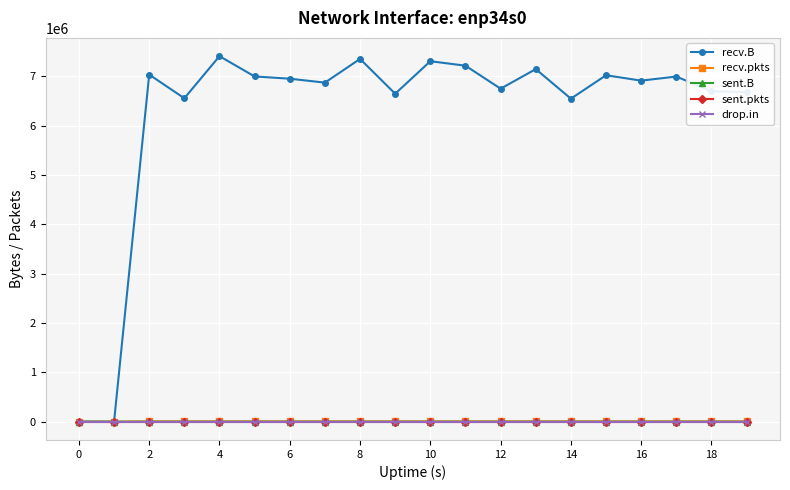

Which series has the largest total across all categories?

recv.B